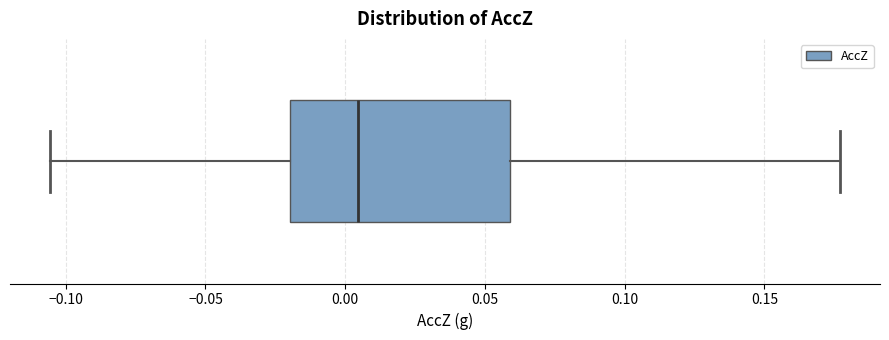

Read this box plot against the x-axis: the position of the median line, the range covered by the box, and the ends of both whiskers. The values are not printed on the chart, so give them approximately, as read against the axis.

median 0.005, box -0.020 to 0.060, whiskers -0.105 to 0.175